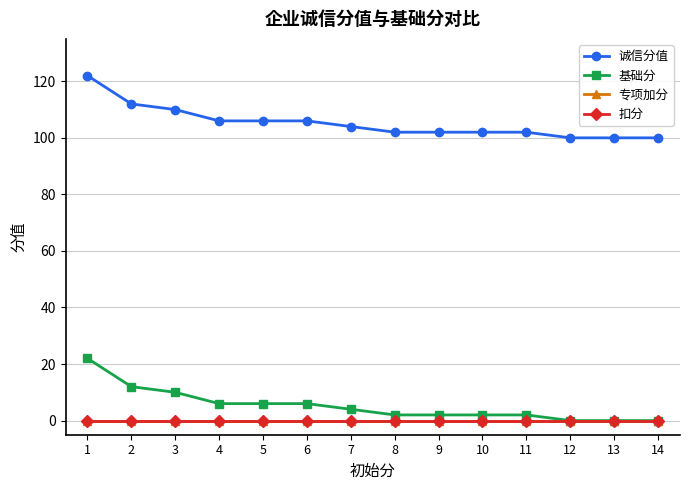

Reading left to right, list all the values displayed in this chart.

诚信分值: 1=122	2=112	3=110	4=106	5=106	6=106	7=104	8=102	9=102	10=102	11=102	12=100	13=100	14=100
基础分: 1=22	2=12	3=10	4=6	5=6	6=6	7=4	8=2	9=2	10=2	11=2	12=0	13=0	14=0
专项加分: 1=0	2=0	3=0	4=0	5=0	6=0	7=0	8=0	9=0	10=0	11=0	12=0	13=0	14=0
扣分: 1=0	2=0	3=0	4=0	5=0	6=0	7=0	8=0	9=0	10=0	11=0	12=0	13=0	14=0